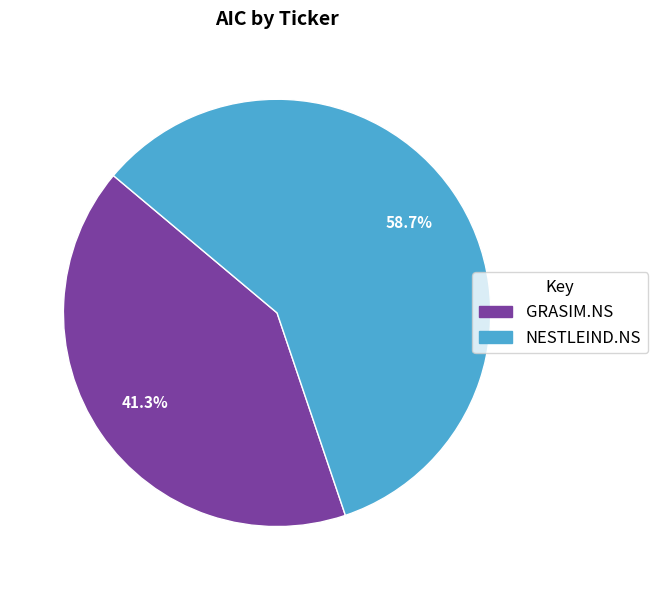

Is there any slice that represents more than half of the pie?

Yes